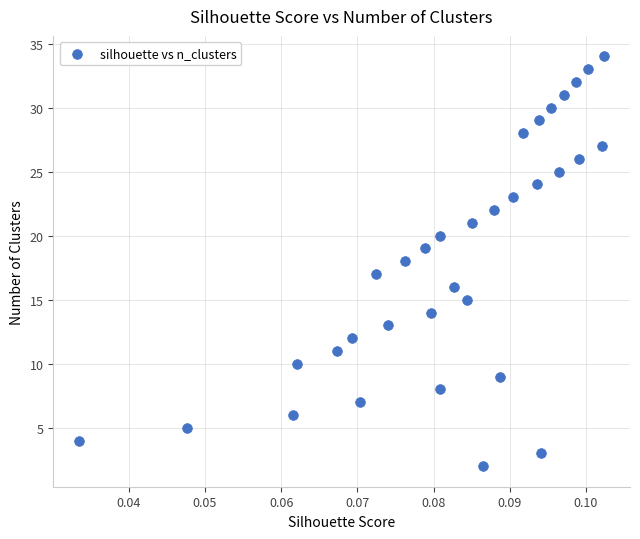

What is the range of Y values (max minus min)?

32